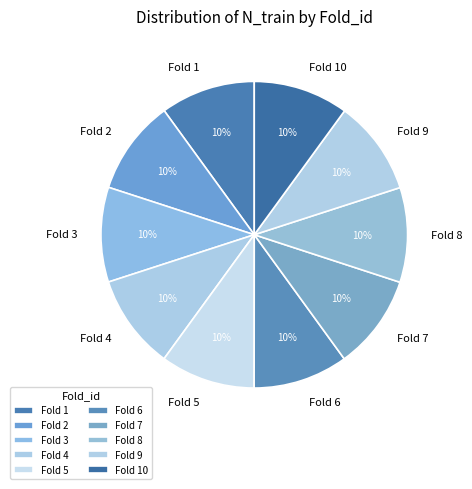

To the nearest percent, what portion does Fold 1 represent?

10%